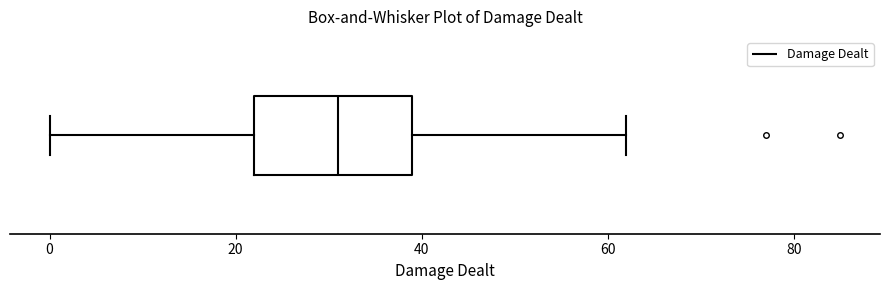

Read this box plot against the x-axis: the position of the median line, the range covered by the box, and the ends of both whiskers. The values are not printed on the chart, so give them approximately, as read against the axis.

median 32, box 22 to 40, whiskers 0 to 62